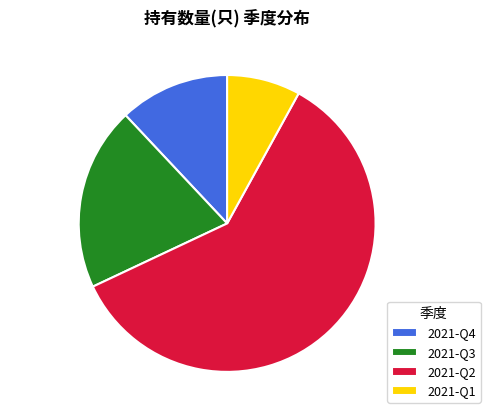

Between 2021-Q1 and 2021-Q4, which is larger?

2021-Q4